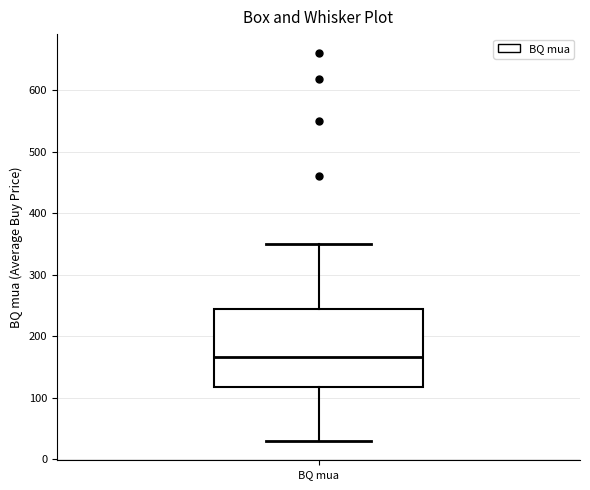

Where is the lower edge of the box for BQ mua on the y-axis? The values are not printed on the chart, so give them approximately, as read against the axis.

120